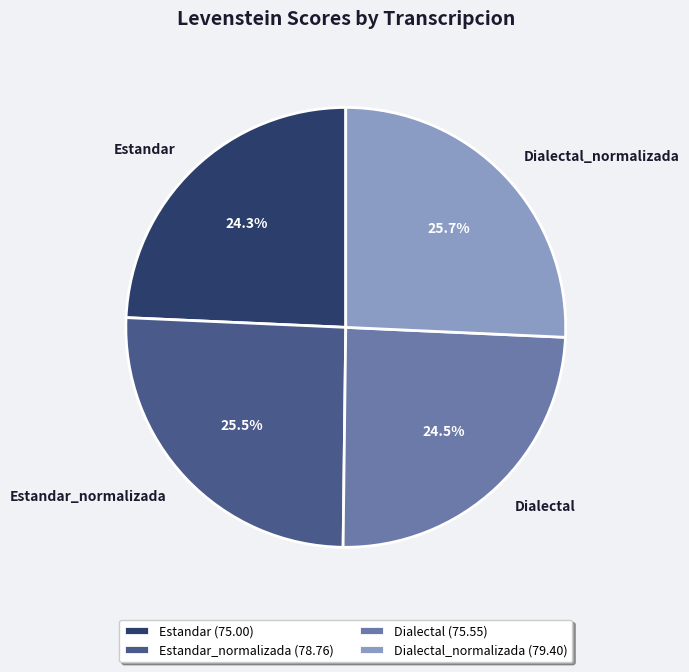

What is the ratio of the value at Estandar to the value at Dialectal_normalizada?

0.9